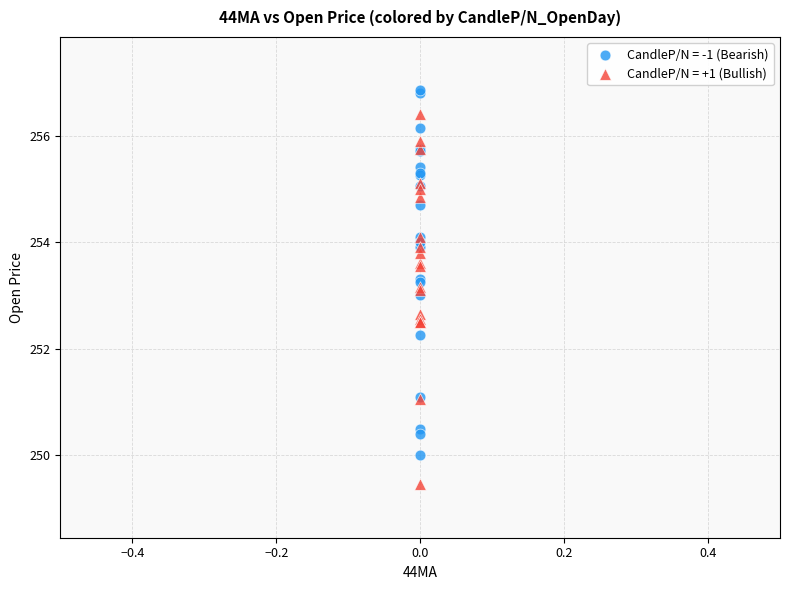

Which series reaches the maximum Y coordinate?

CandleP/N = -1 (Bearish)